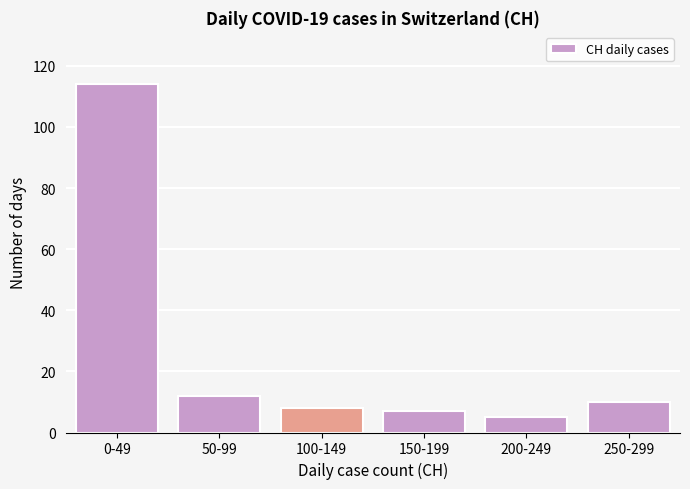

Reading left to right, extract all data points from this chart.

114	12	8	7	5	10